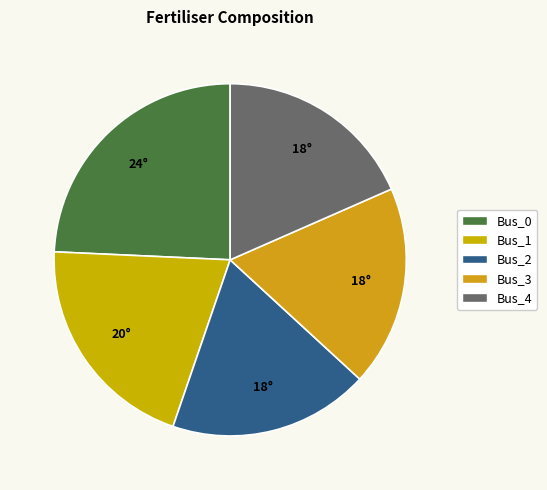

The Bus_0 slice represents 24% of the pie. True or false?

True